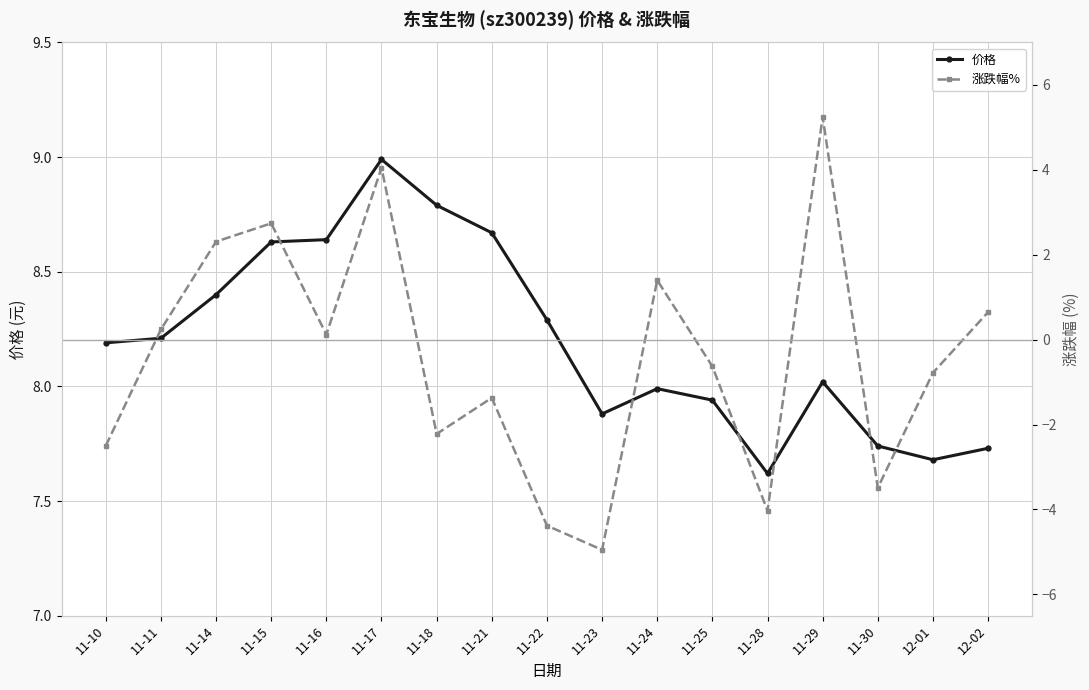

What is the total value across all series at 11-23?

2.9